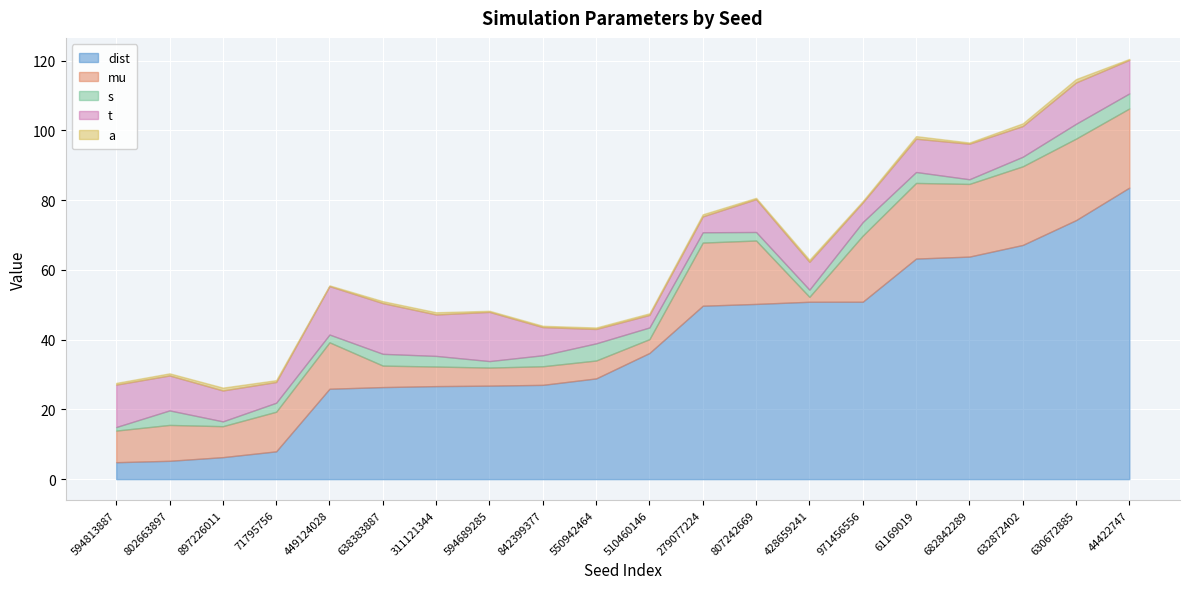

What is the value of the dist point at the 2nd from the left?

5.3